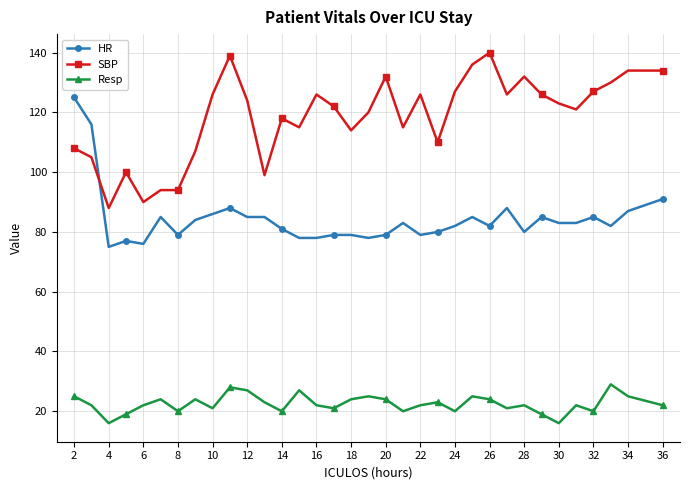

At how many categories does at least one series exceed 34?

34